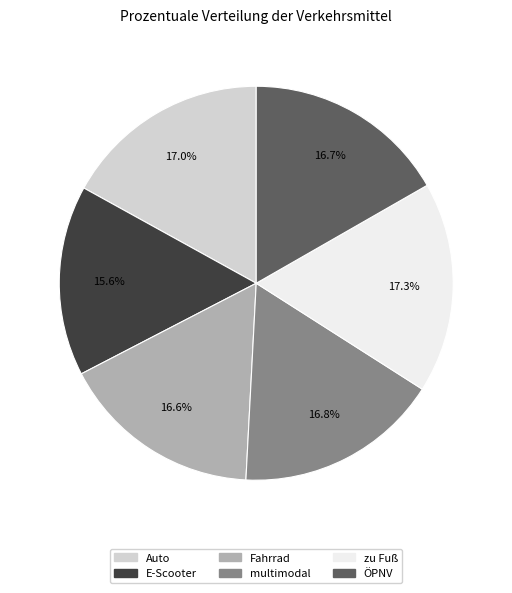

To the nearest percent, what is the combined percentage of Auto and E-Scooter?

33%